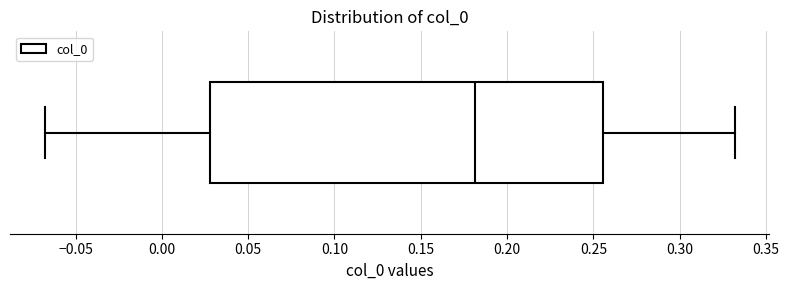

Read this box plot against the x-axis: the position of the median line, the range covered by the box, and the ends of both whiskers. The values are not printed on the chart, so give them approximately, as read against the axis.

median 0.180, box 0.030 to 0.255, whiskers -0.070 to 0.330